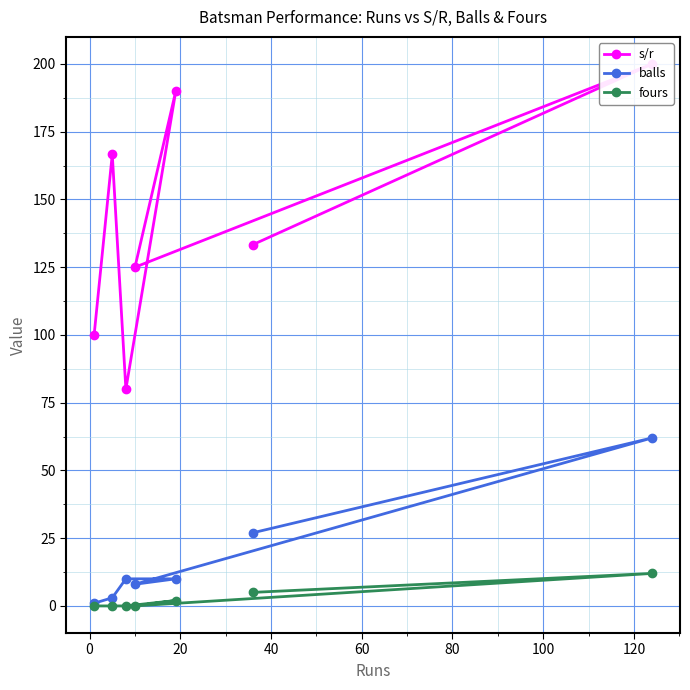

True or false: fours and s/r cross at least once.

False